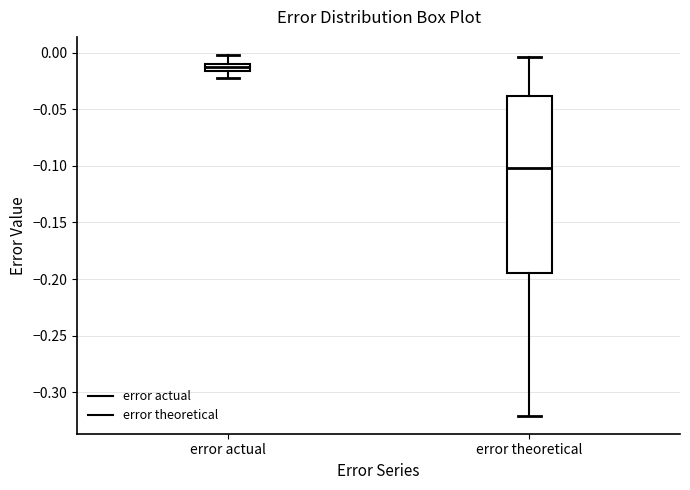

Which box's median line is the highest?

error actual